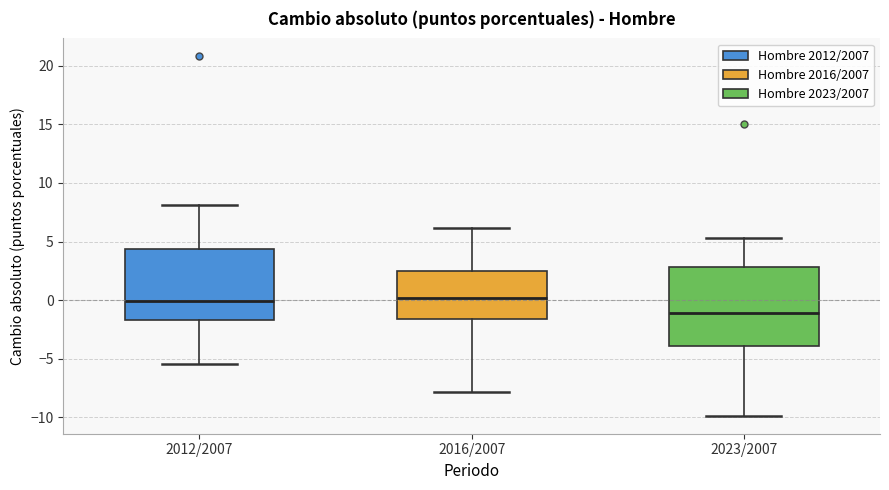

Reading left to right, read every box against the y-axis: the position of its median line, the range the box covers, and the ends of its whiskers. The values are not printed on the chart, so give them approximately, as read against the axis.

2012/2007: median 0.0, box -1.5 to 4.5, whiskers -5.5 to 8.0
2016/2007: median 0.0, box -1.5 to 2.5, whiskers -8.0 to 6.0
2023/2007: median -1.0, box -4.0 to 3.0, whiskers -10.0 to 5.5